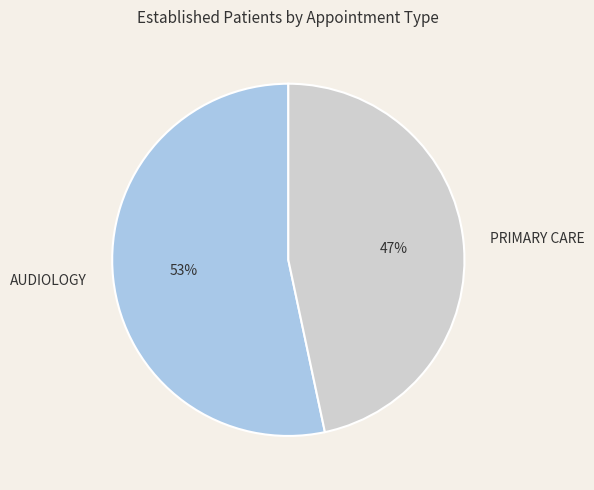

Combined, do AUDIOLOGY and PRIMARY CARE account for over 50%?

Yes